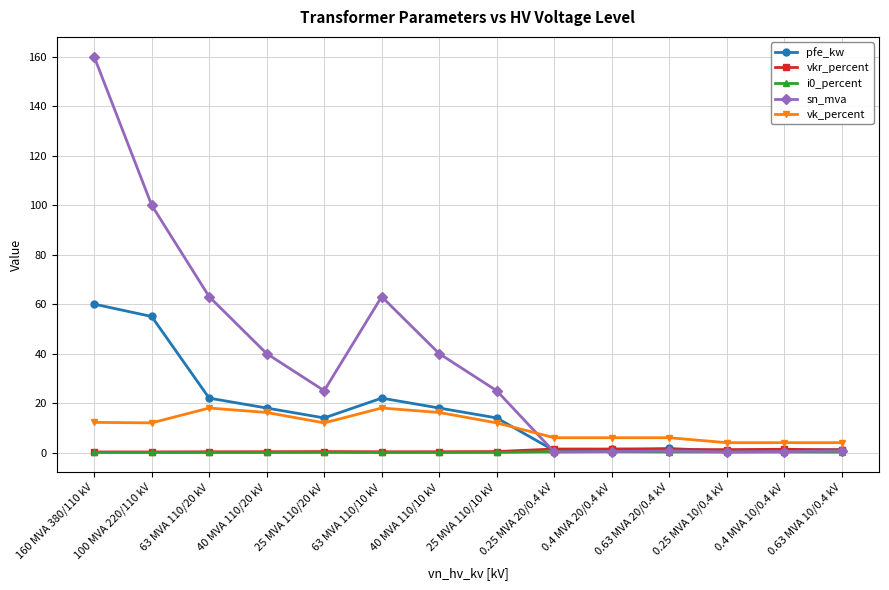

How many series are shown in this chart?

5